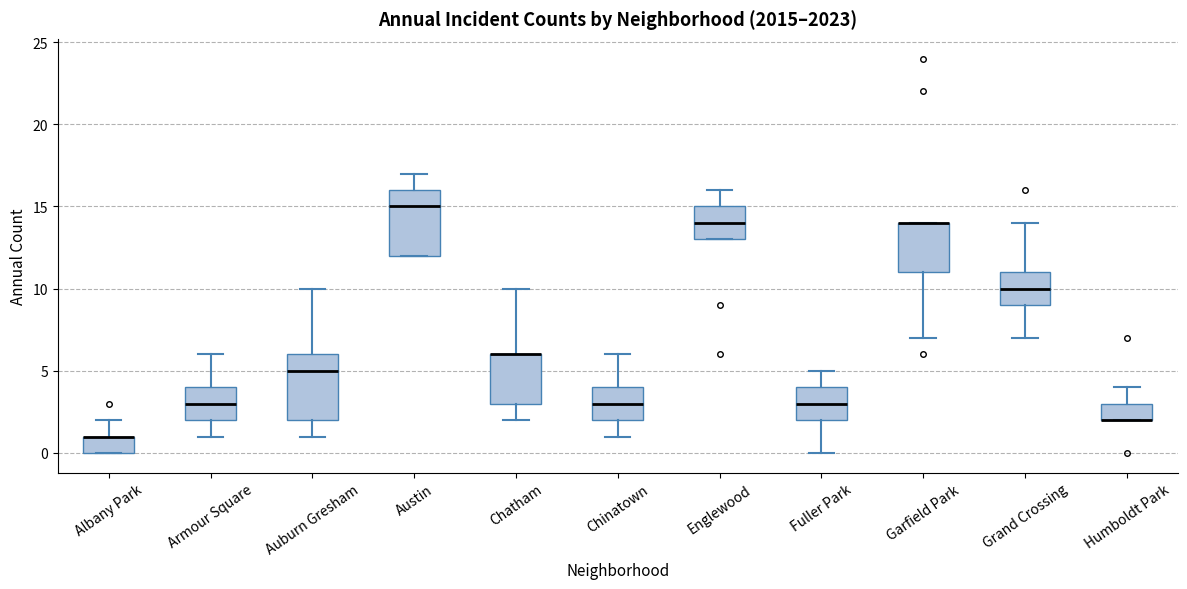

Where is the lower edge of the box for Englewood on the y-axis? The values are not printed on the chart, so give them approximately, as read against the axis.

13